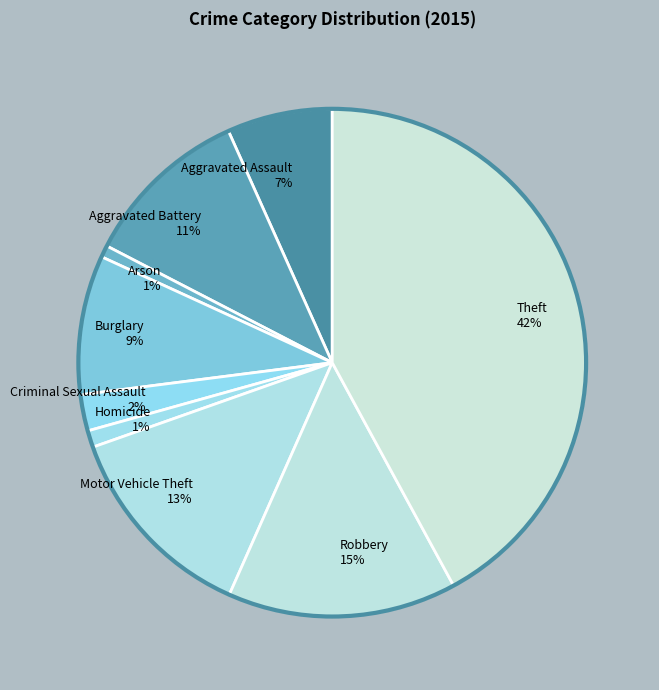

Combined, do Robbery 15% and Theft 42% account for over 50%?

Yes